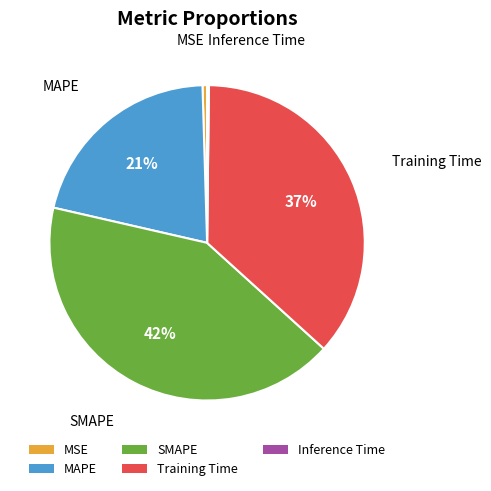

To the nearest percent, what percentage of the pie is SMAPE?

42%